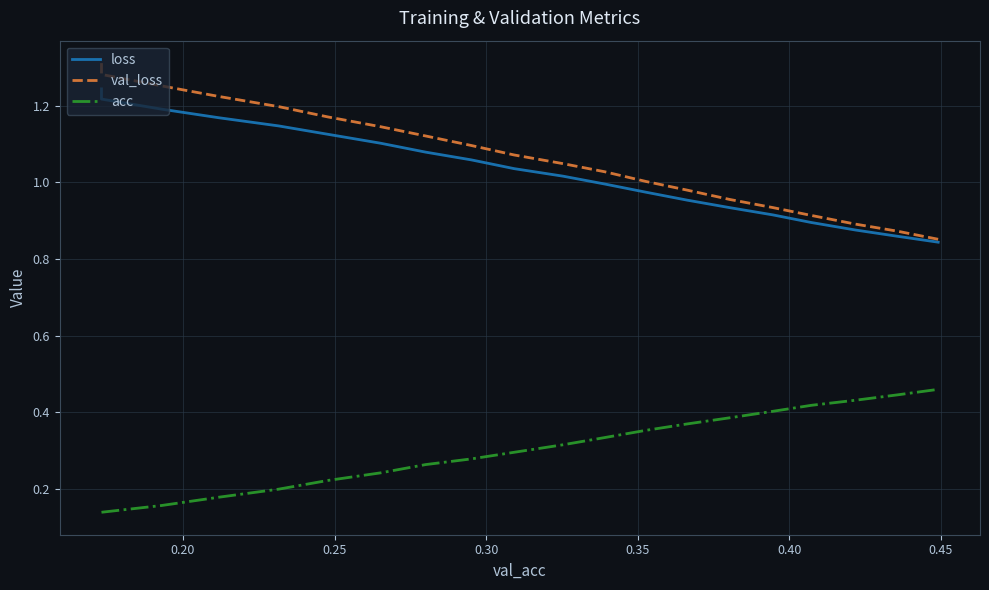

True or false: loss has more than 2 interior local peaks.

False